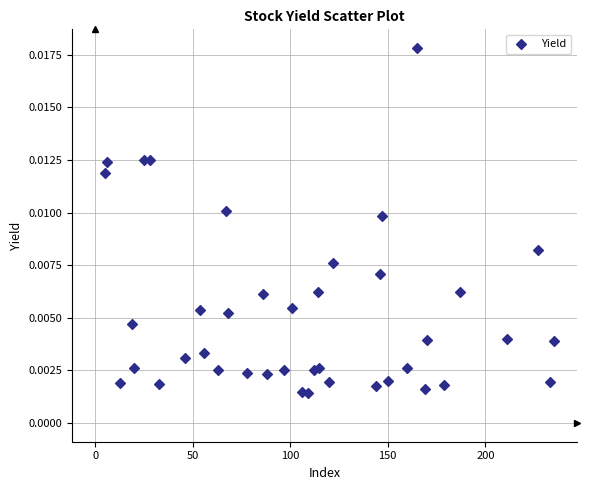

What is the range of X values (max minus min)?

230.0